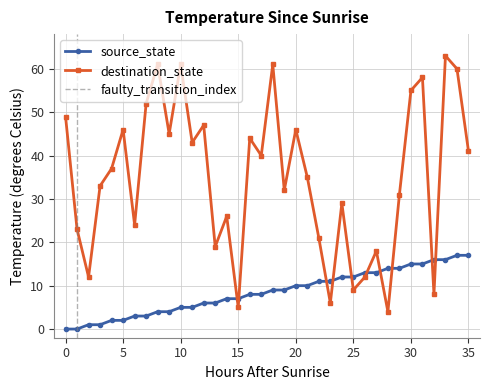

What is the greatest value displayed?

63